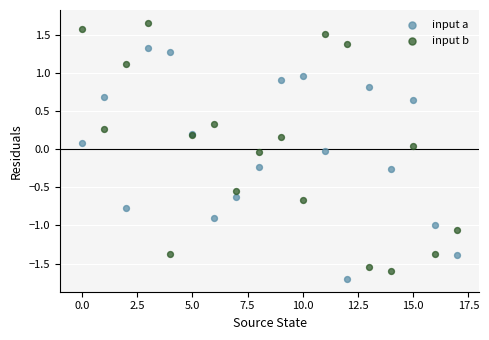

Which series has the widest spread of Y values?

input b